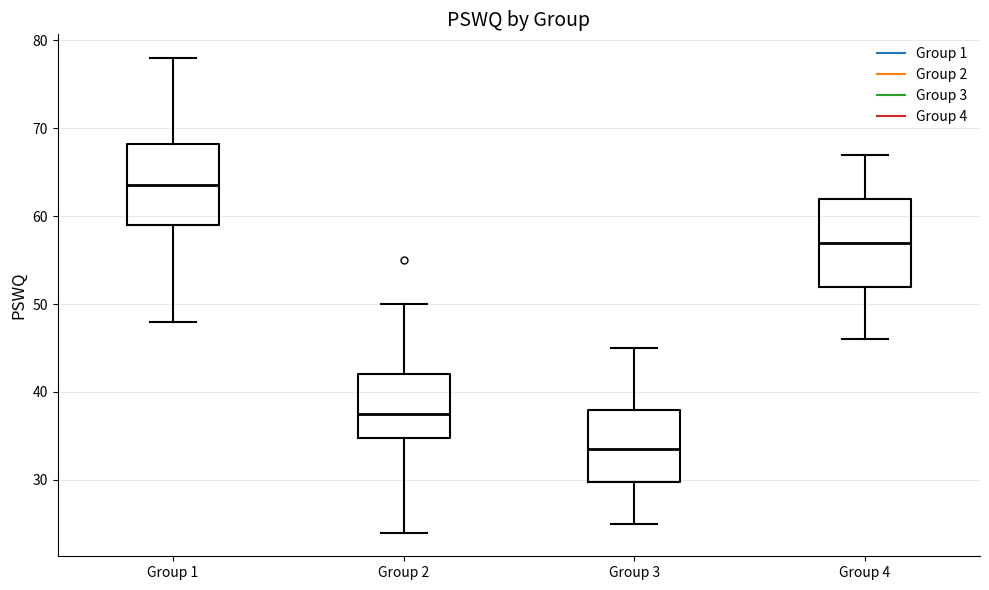

Reading left to right, transcribe this box plot: for each box, give where its median line is, the range the box spans, and where its two whiskers end, as read against the y-axis. The values are not printed on the chart, so give them approximately, as read against the axis.

Group 1: median 64, box 59 to 68, whiskers 48 to 78
Group 2: median 38, box 35 to 42, whiskers 24 to 50
Group 3: median 34, box 30 to 38, whiskers 25 to 45
Group 4: median 57, box 52 to 62, whiskers 46 to 67